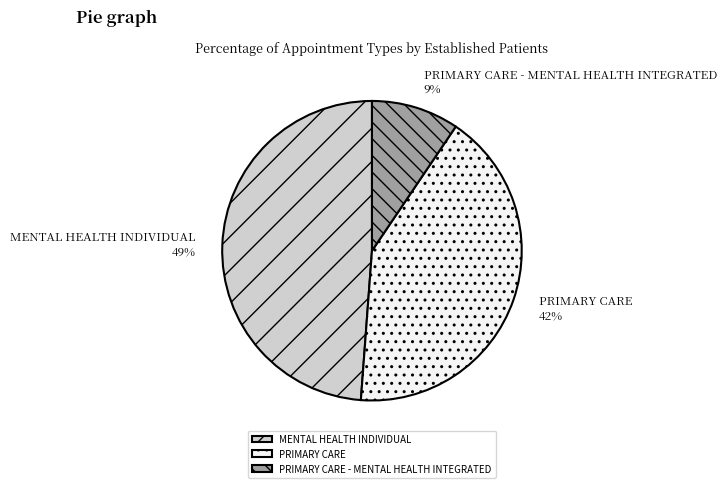

To the nearest percent, what is the combined percentage of MENTAL HEALTH INDIVIDUAL and PRIMARY CARE?

91%